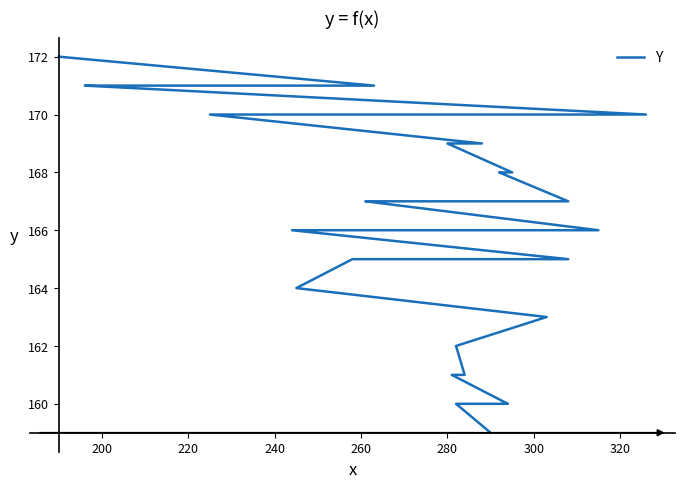

What is the average value?

166